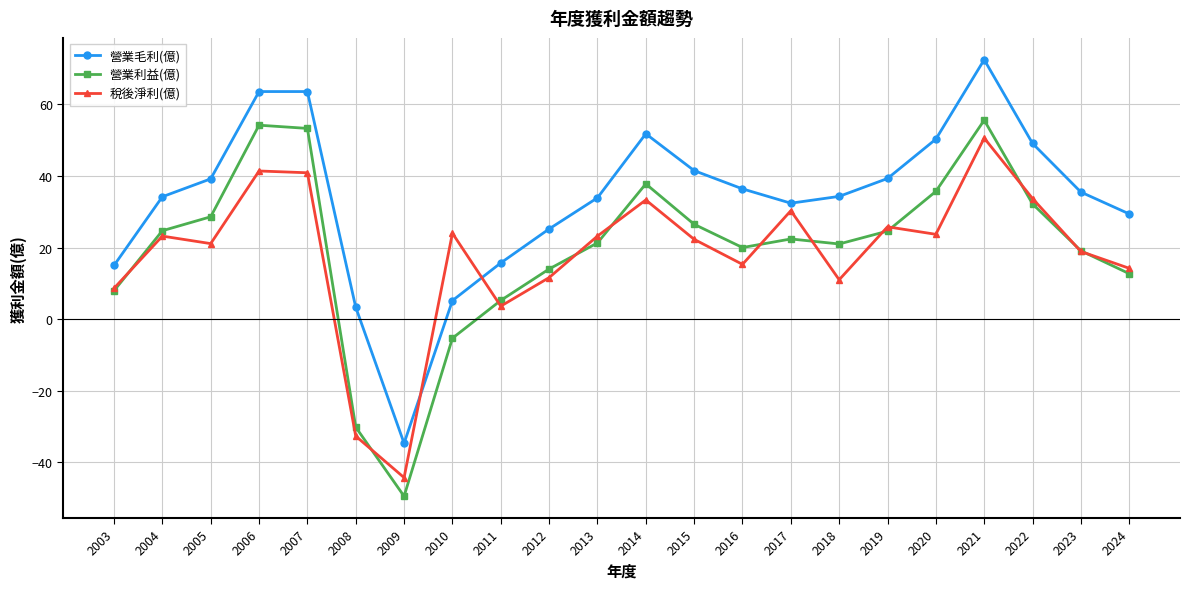

What is the value of the 稅後淨利(億) point at the 12th from the left?

33.3